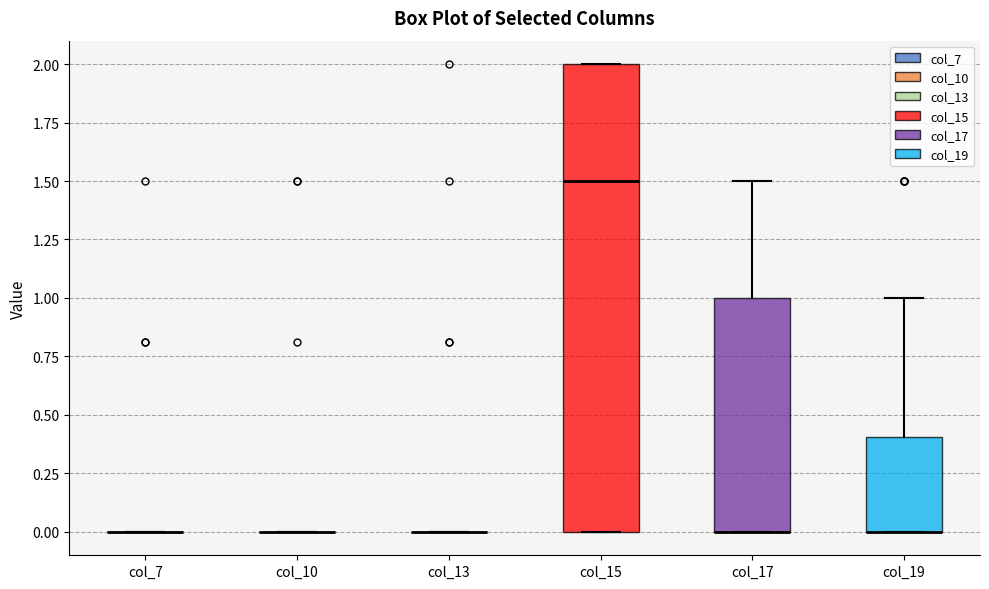

Reading left to right, transcribe this box plot: for each box, give where its median line is, the range the box spans, and where its two whiskers end, as read against the y-axis. The values are not printed on the chart, so give them approximately, as read against the axis.

col_7: box collapsed to a line at 0.0, whiskers 0.0 to 0.0
col_10: box collapsed to a line at 0.0, whiskers 0.0 to 0.0
col_13: box collapsed to a line at 0.0, whiskers 0.0 to 0.0
col_15: median 1.5, box 0.0 to 2.0, whiskers 0.0 to 2.0
col_17: median 0.0 (drawn on the box's lower edge), box 0.0 to 1.0, whiskers 0.0 to 1.5
col_19: median 0.0 (drawn on the box's lower edge), box 0.0 to 0.4, whiskers 0.0 to 1.0